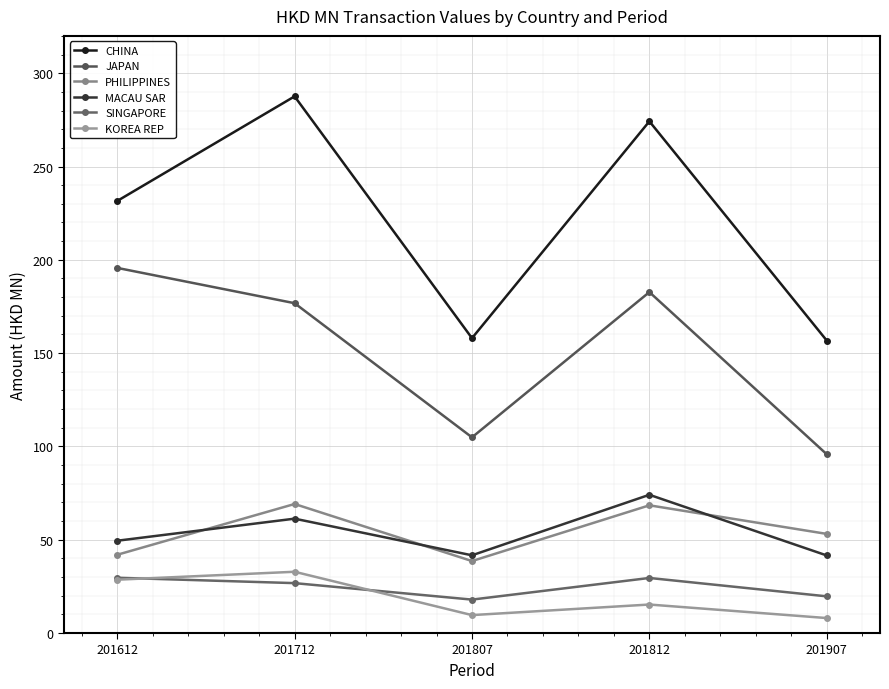

What is the difference between the PHILIPPINES values at 201812 and 201807?

29.9